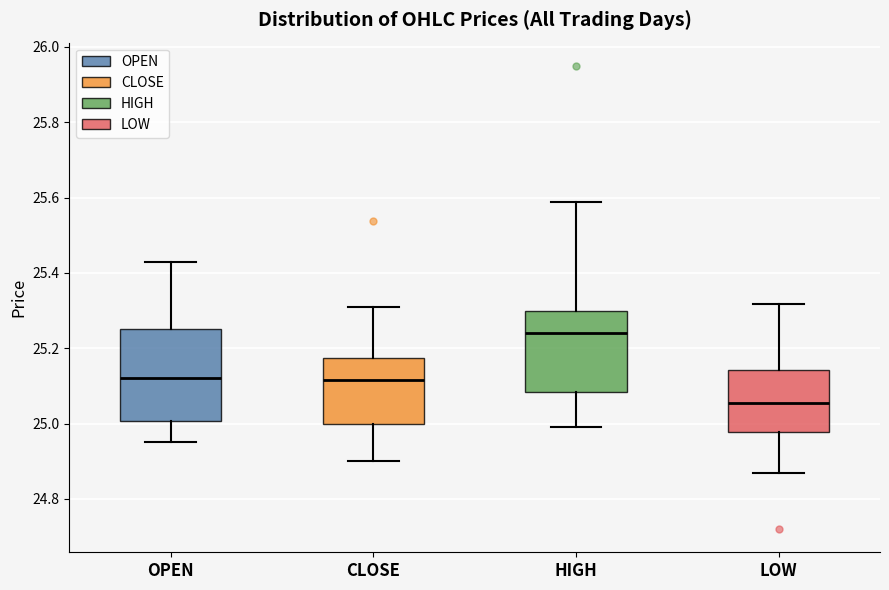

Where does the upper whisker of the box for CLOSE end on the y-axis? The values are not printed on the chart, so give them approximately, as read against the axis.

25.32